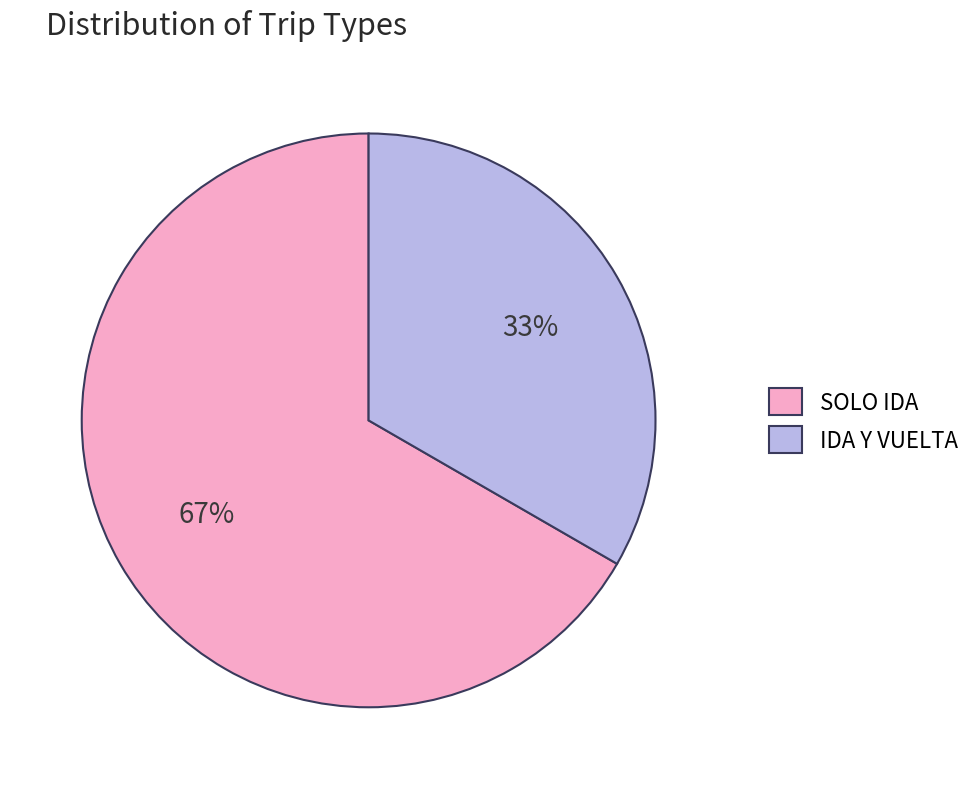

True or false: IDA Y VUELTA accounts for 46% of the total.

False